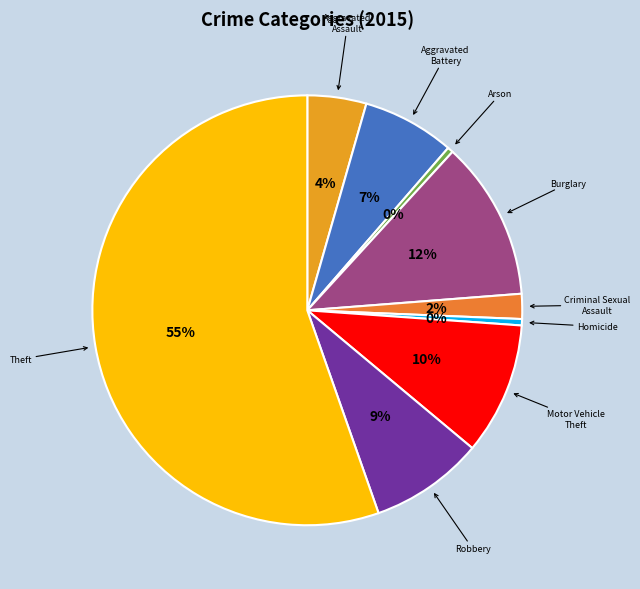

Is there a majority slice in this chart?

Yes